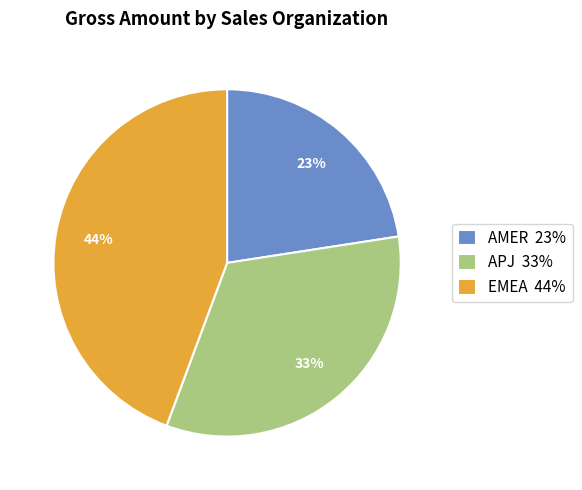

Is there any slice that represents more than half of the pie?

No